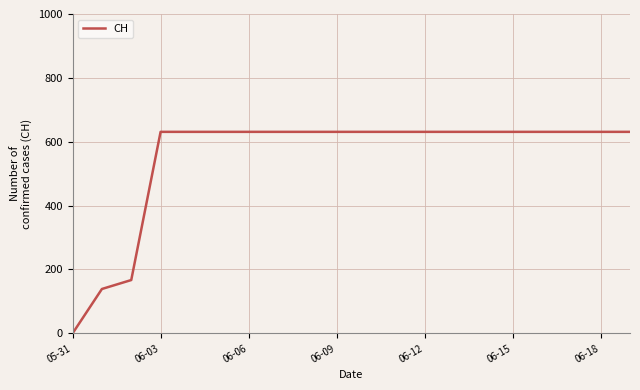

What is the maximum value shown in the chart?

631